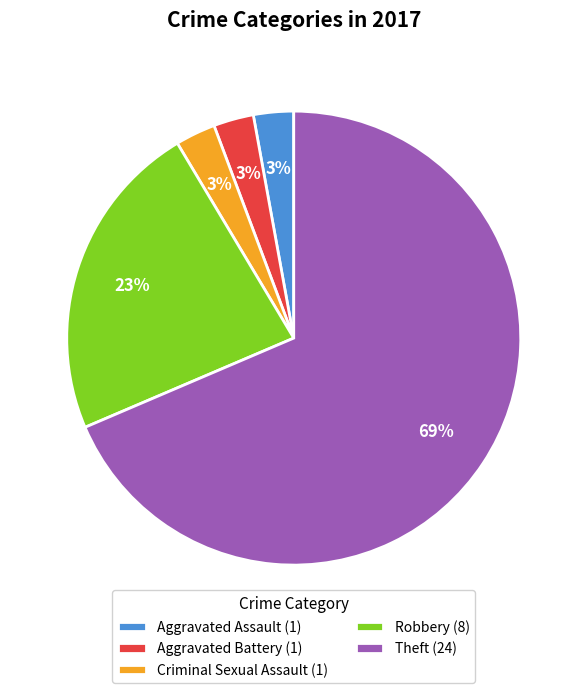

The Criminal Sexual Assault (1) slice represents 15% of the pie. True or false?

False